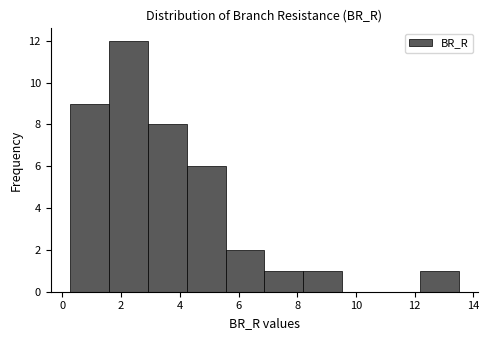

How tall is the bar that spans 3.0 to 4.2 on the x-axis? Neither the bar edges nor the heights are printed on the chart, so give them approximately, as read against the axes.

8